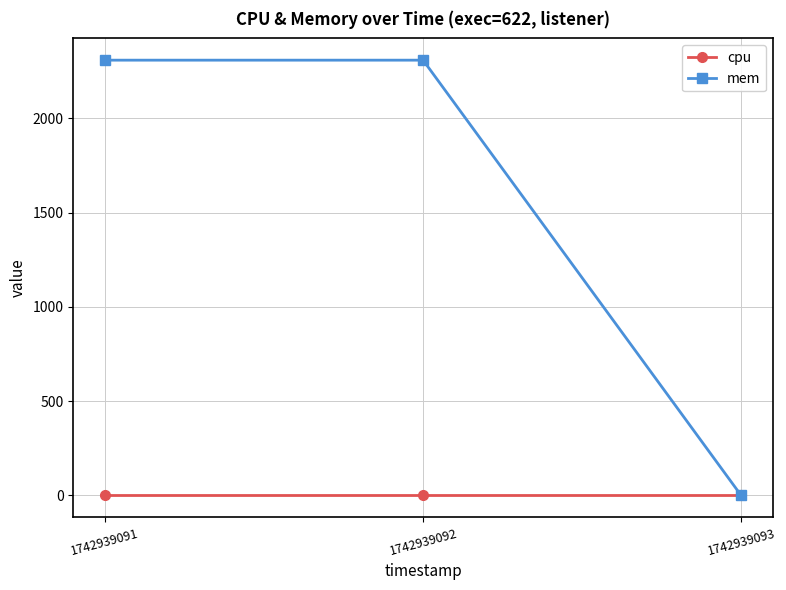

Reading right to left, list all the values displayed in this chart.

cpu: 0	0	0
mem: 0	2308	2308